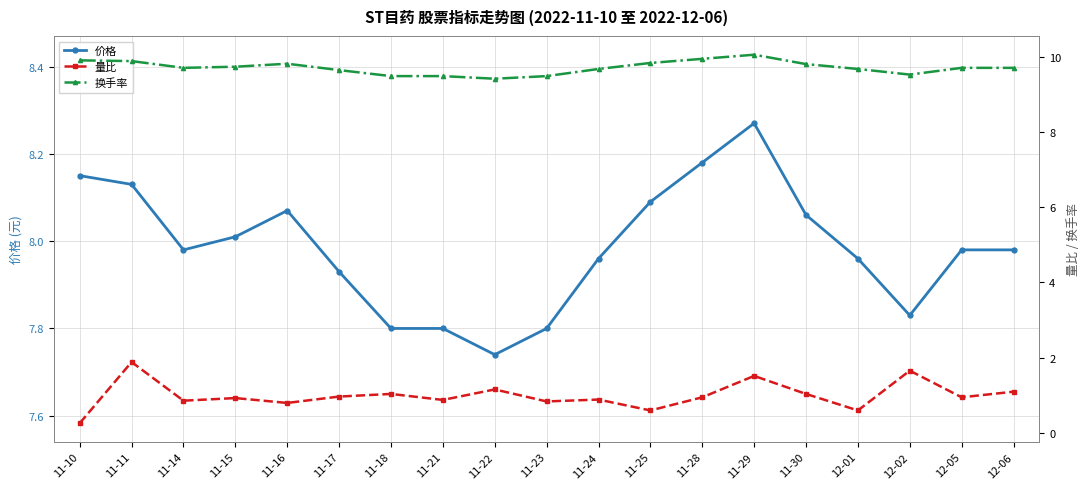

Which series has the largest total across all categories?

换手率